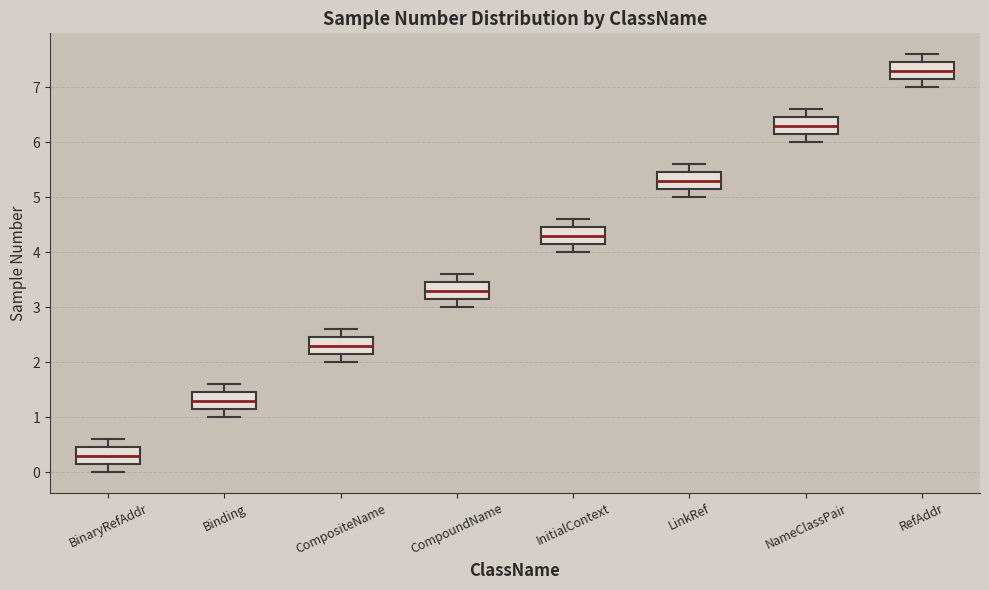

Which box has the highest median line?

RefAddr